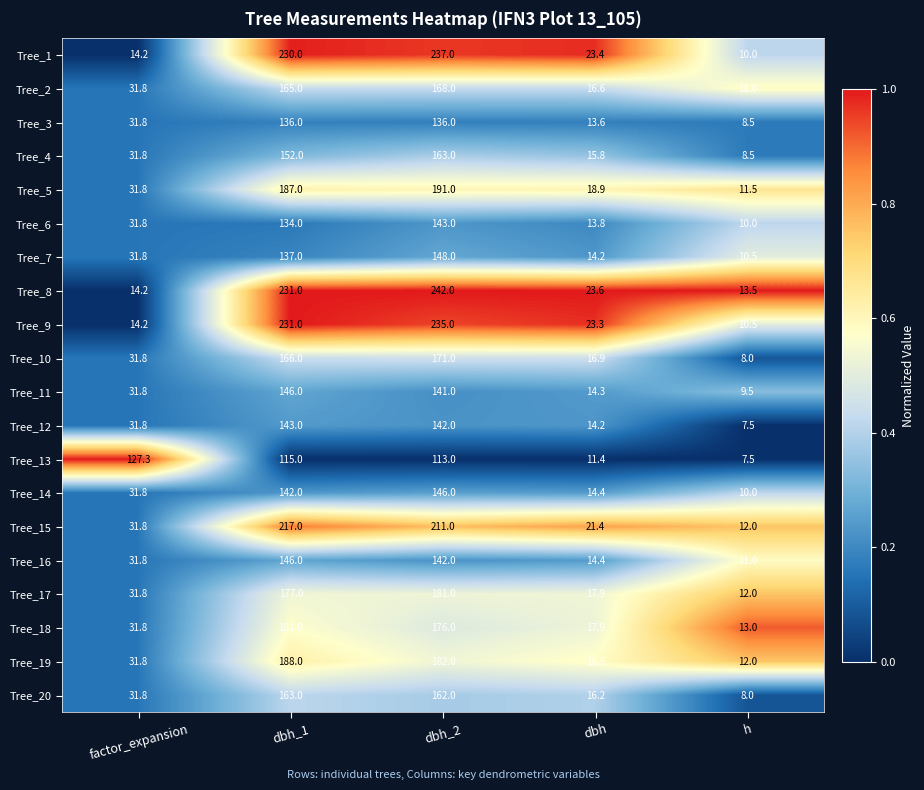

At which category is the sum across all series the highest?

dbh_2